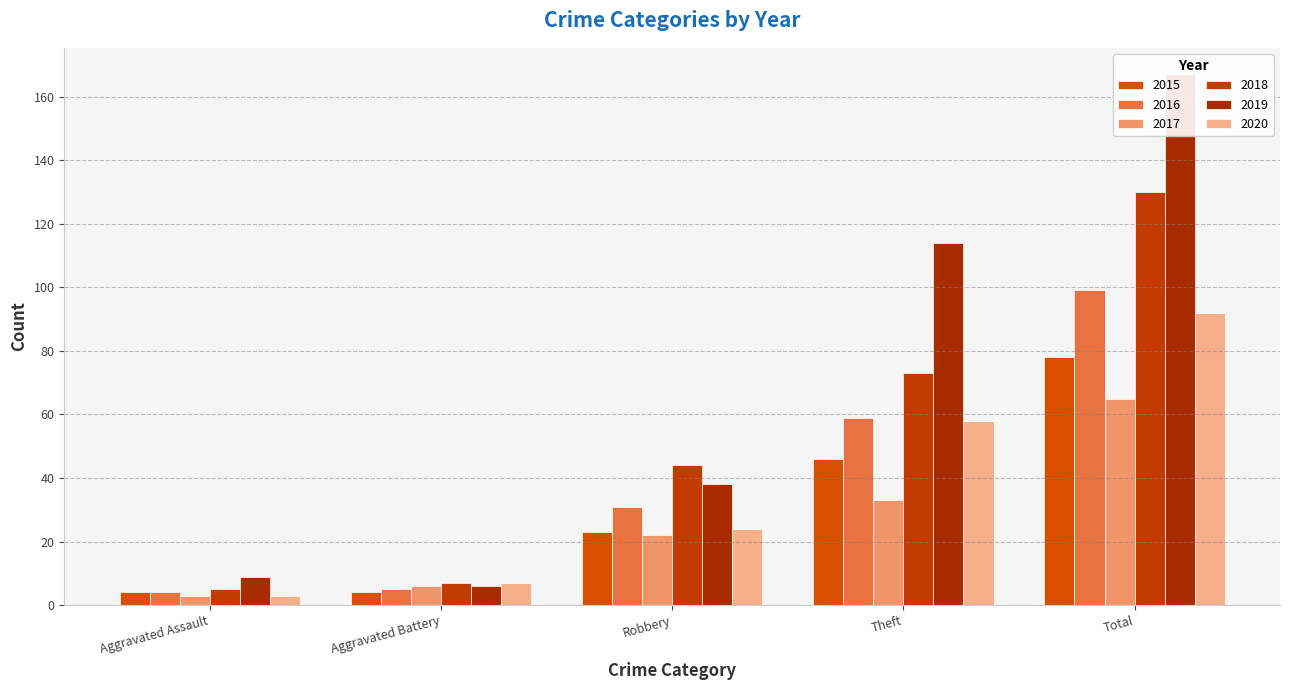

Which series has the largest range (max minus min)?

2019